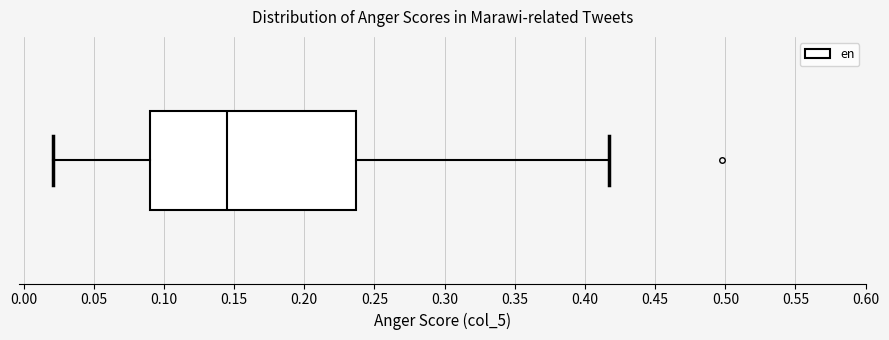

Read this box plot against the x-axis: the position of the median line, the range covered by the box, and the ends of both whiskers. The values are not printed on the chart, so give them approximately, as read against the axis.

median 0.145, box 0.090 to 0.235, whiskers 0.020 to 0.415